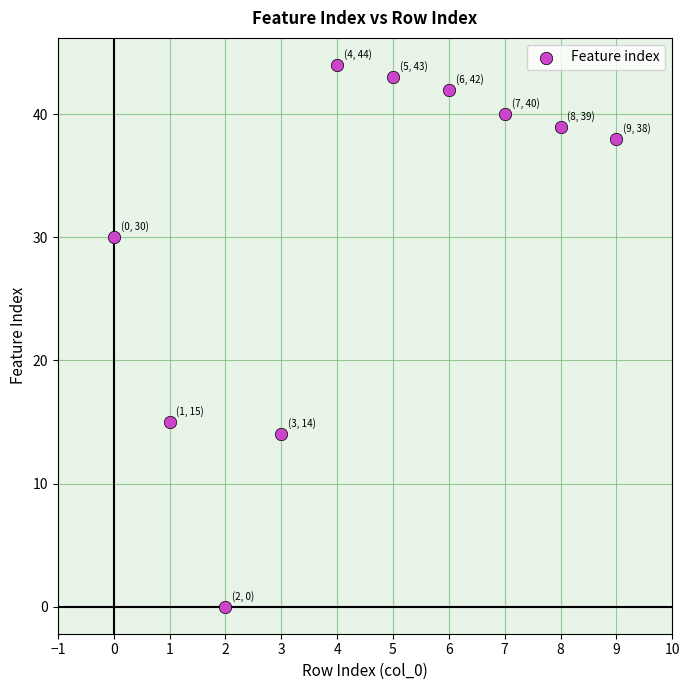

What is the range of Y values (max minus min)?

44